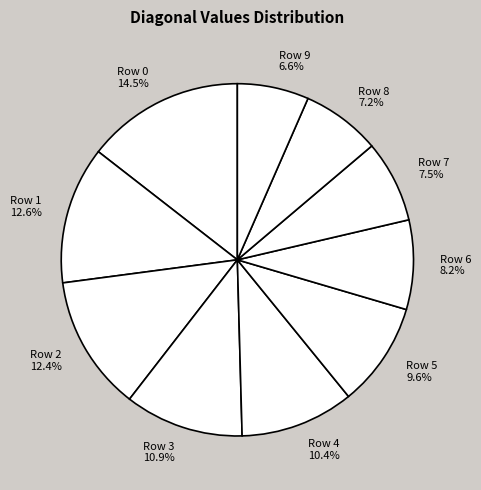

Is it true that Row 6 is 15% of the pie?

False